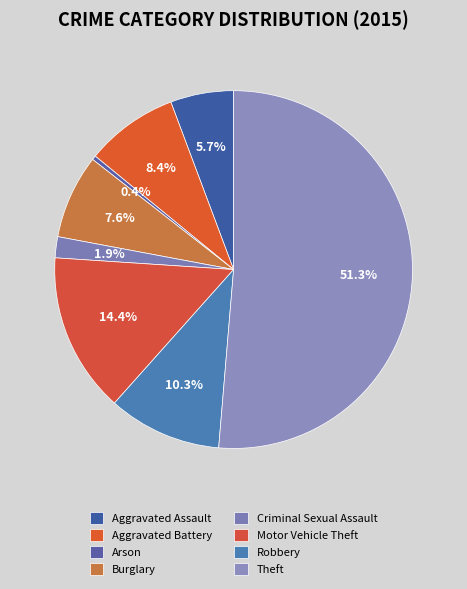

To the nearest percent, what is the difference between the largest and smallest slice percentages?

51%